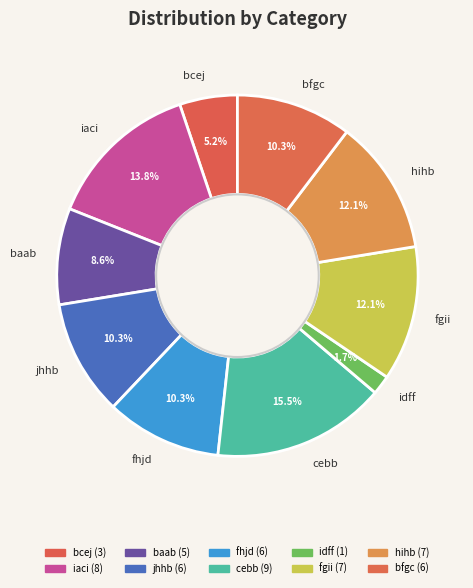

Which slice is the smallest?

idff